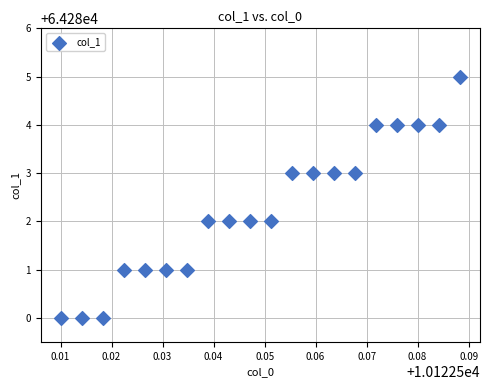

What is the range of Y values (max minus min)?

5